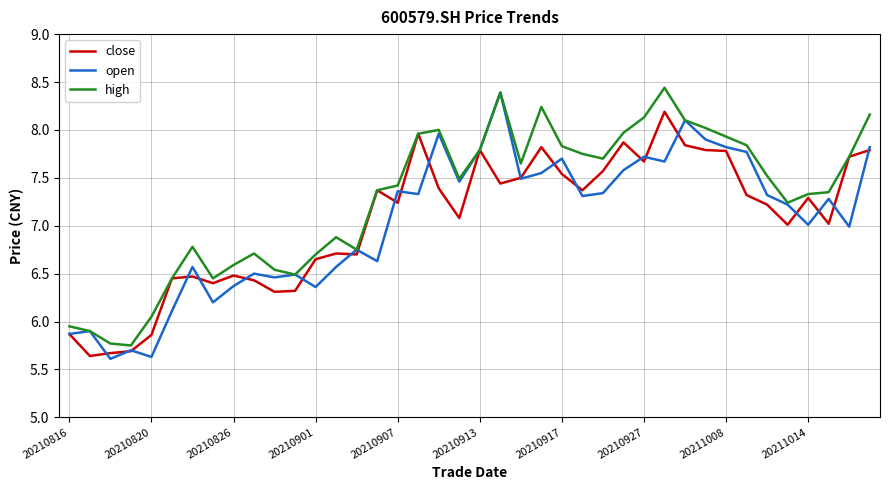

What is the greatest value displayed?

8.4